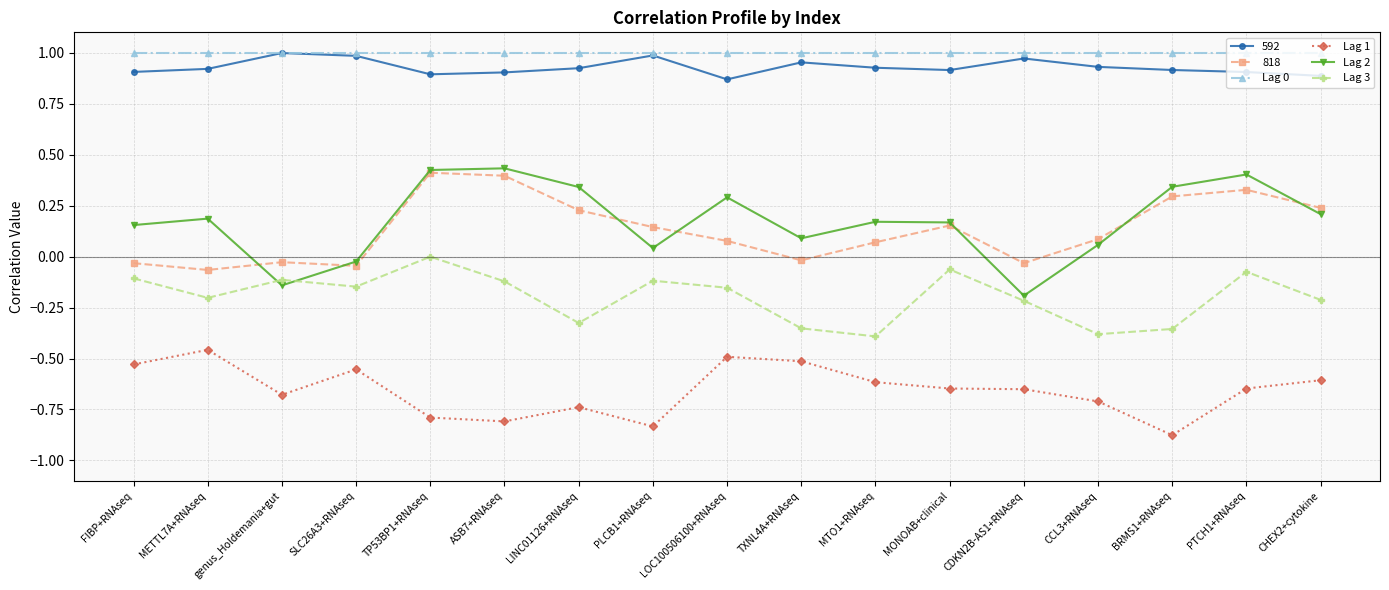

What is the label of the 1st point from the right?

CHEX2+cytokine